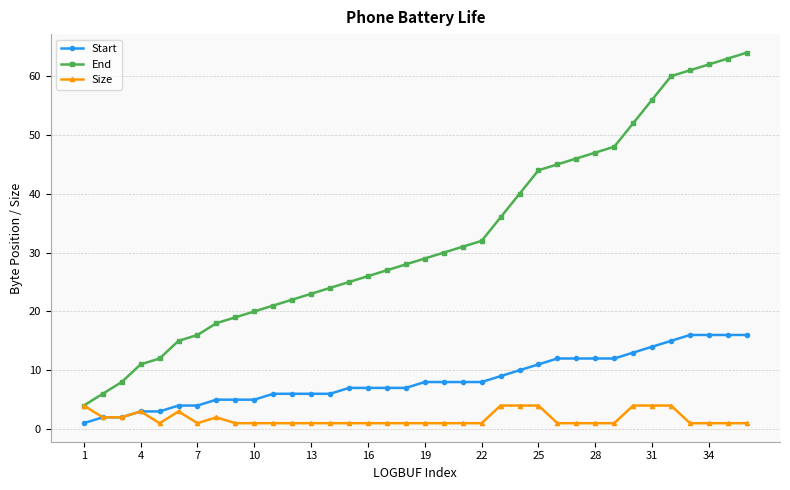

Which series has the widest spread of values?

End